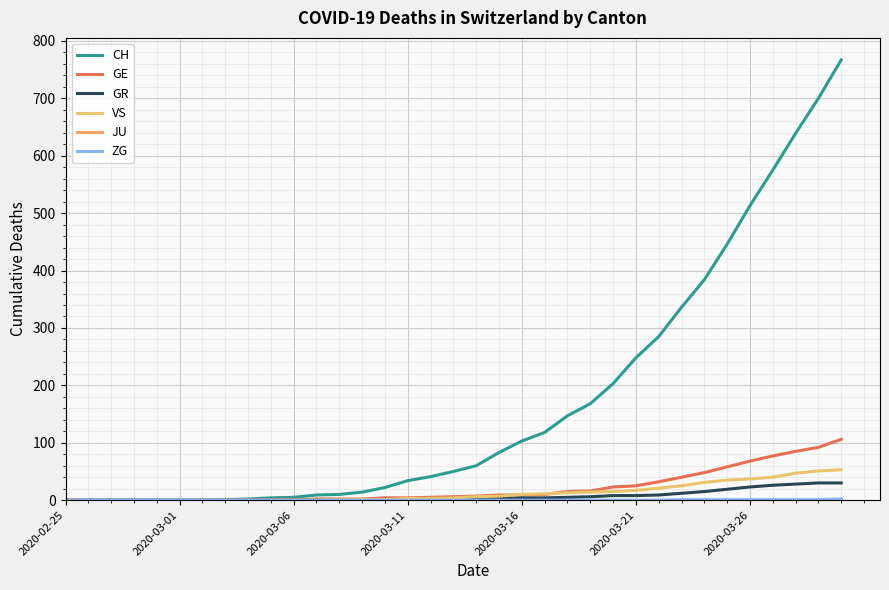

At which label does ZG reach its minimum?

2020-02-25